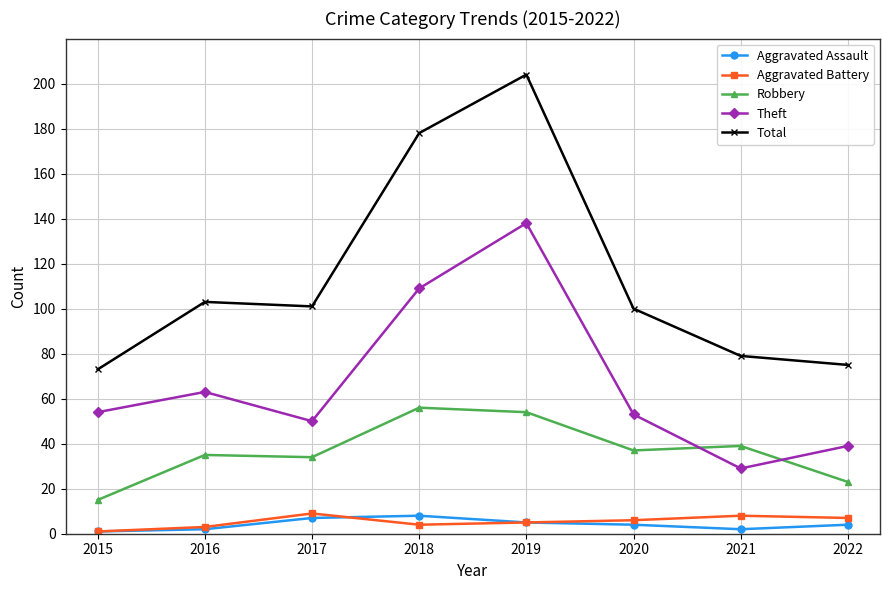

At which category does Theft reach its first local valley?

2017